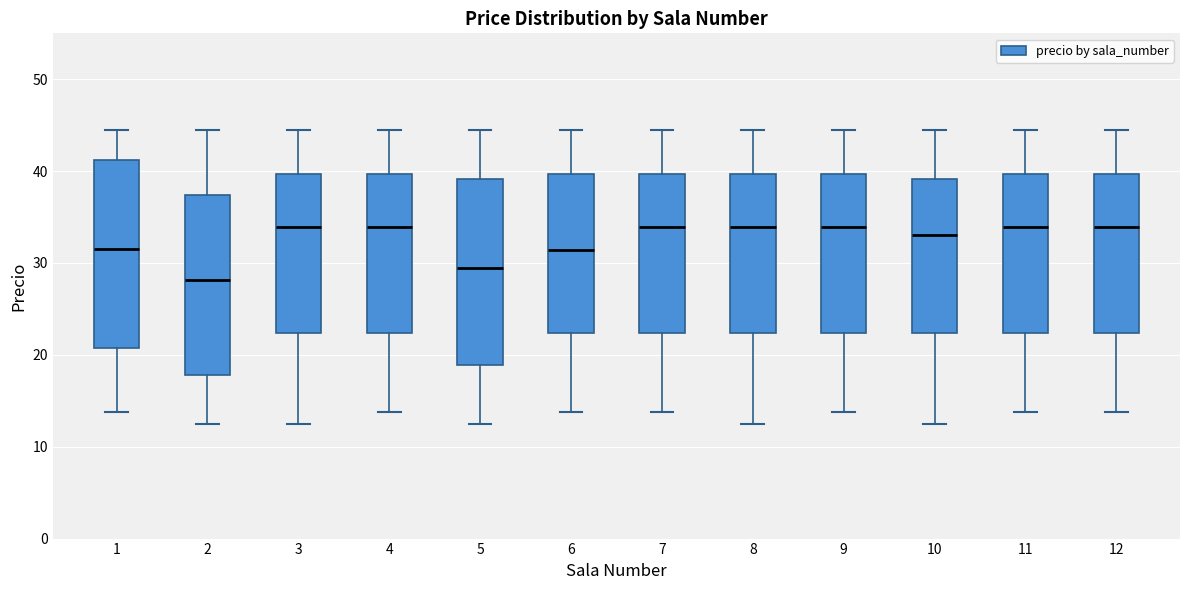

Reading left to right, transcribe this box plot: for each box, give where its median line is, the range the box spans, and where its two whiskers end, as read against the y-axis. The values are not printed on the chart, so give them approximately, as read against the axis.

1: median 31, box 21 to 41, whiskers 14 to 44
2: median 28, box 18 to 37, whiskers 13 to 44
3: median 34, box 22 to 40, whiskers 13 to 44
4: median 34, box 22 to 40, whiskers 14 to 44
5: median 29, box 19 to 39, whiskers 13 to 44
6: median 31, box 22 to 40, whiskers 14 to 44
7: median 34, box 22 to 40, whiskers 14 to 44
8: median 34, box 22 to 40, whiskers 13 to 44
9: median 34, box 22 to 40, whiskers 14 to 44
10: median 33, box 22 to 39, whiskers 13 to 44
11: median 34, box 22 to 40, whiskers 14 to 44
12: median 34, box 22 to 40, whiskers 14 to 44